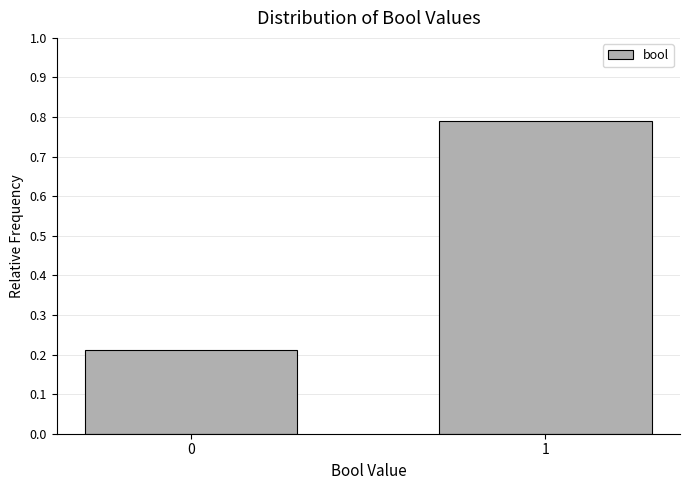

What is the sum of all values?

1.0